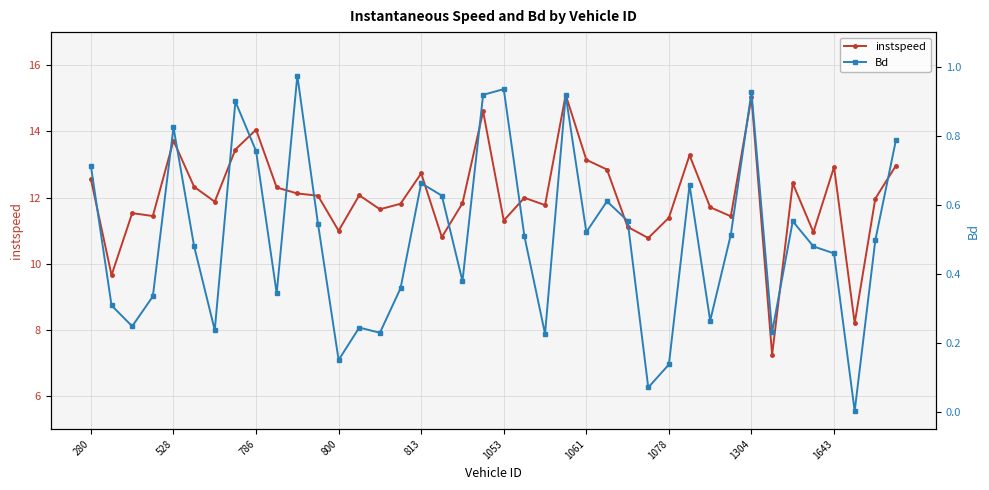

What is the difference between the maximum and minimum values in the Bd series?

1.0